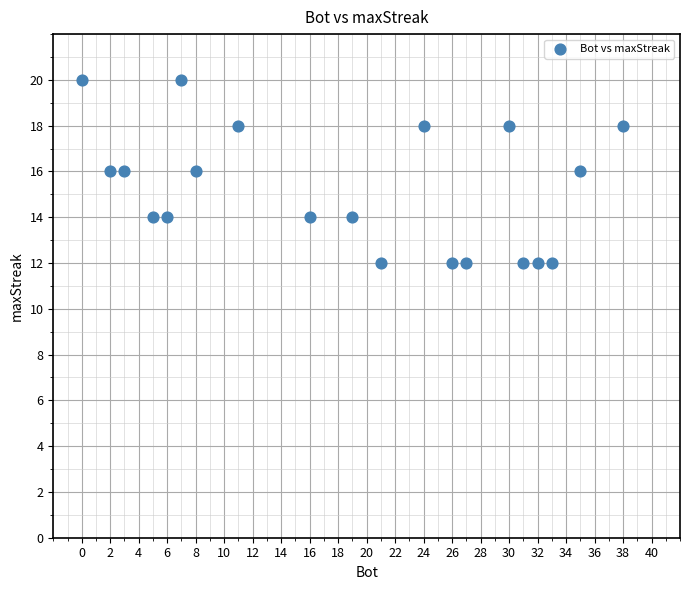

What is the range of X values (max minus min)?

38